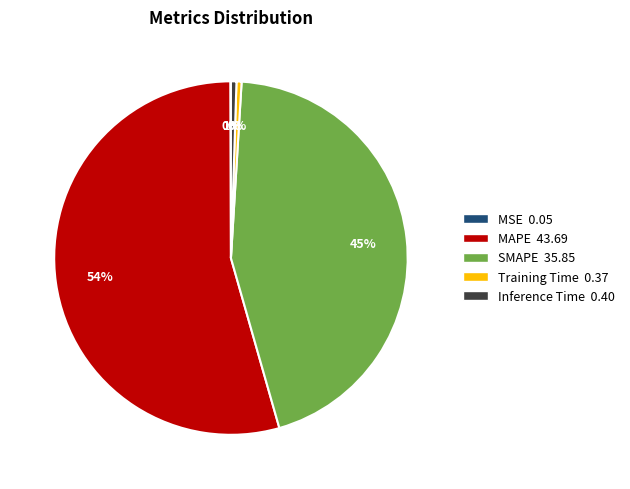

What percentage is the MAPE slice, to the nearest percent?

54%